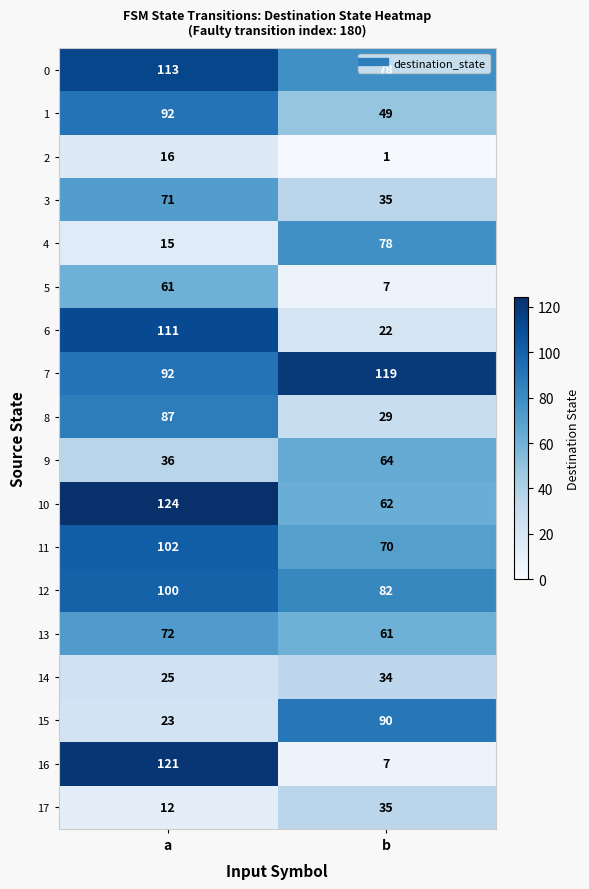

What is the sum of the 13 values at a and b?

133